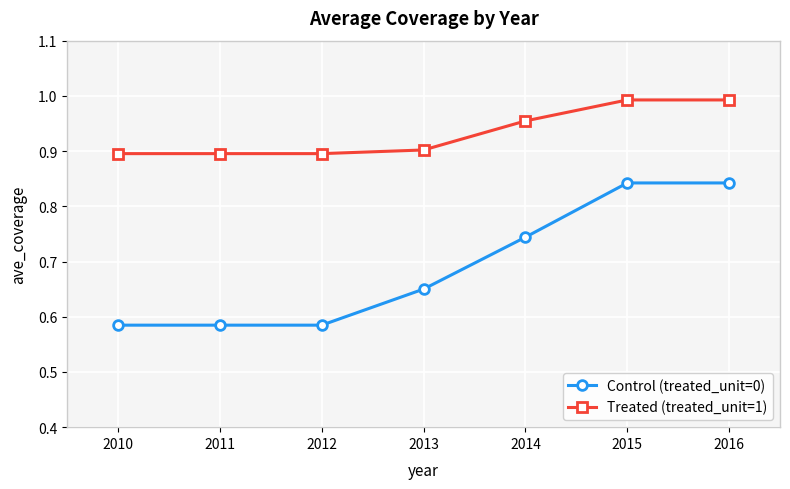

What is the sum of the Treated (treated_unit=1) values at 2013 and 2014?

1.9